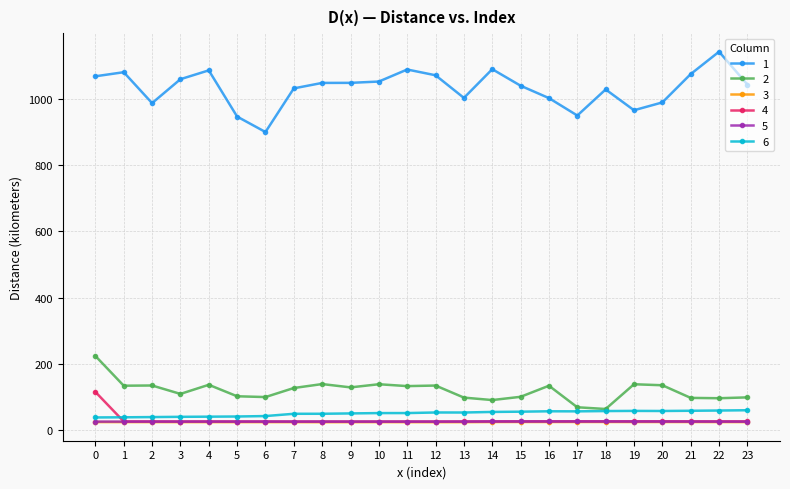

Which series has the largest total across all categories?

1